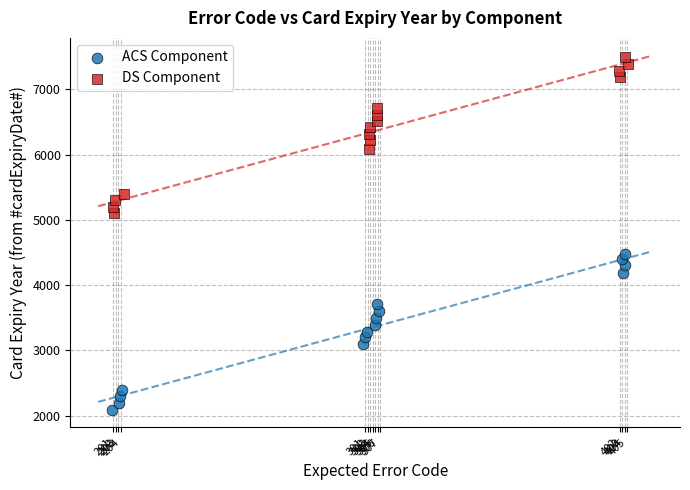

Which series reaches the maximum Y coordinate?

DS Component